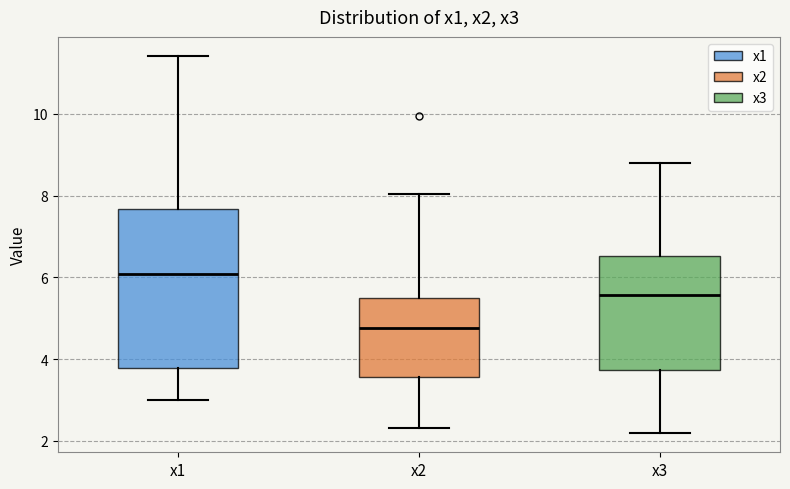

Which box's median line is the lowest?

x2